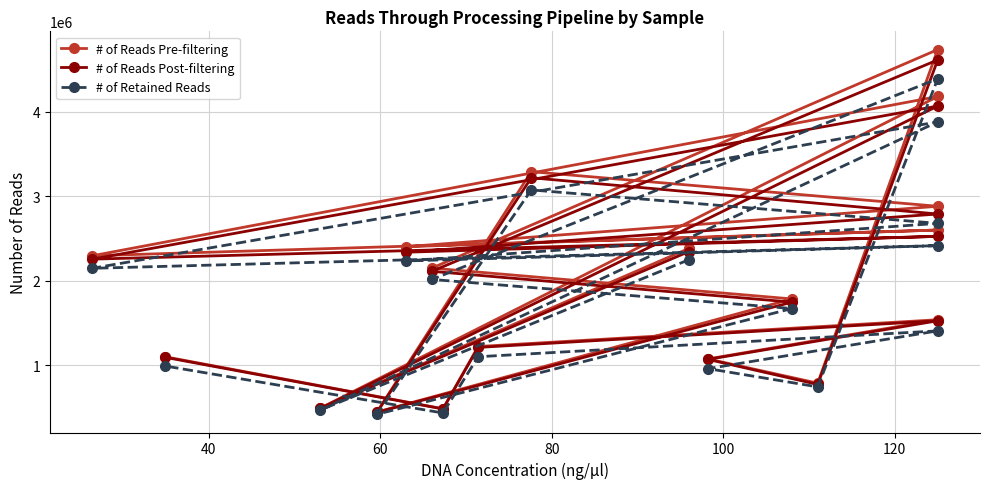

Does the chart have visible grid lines?

Yes